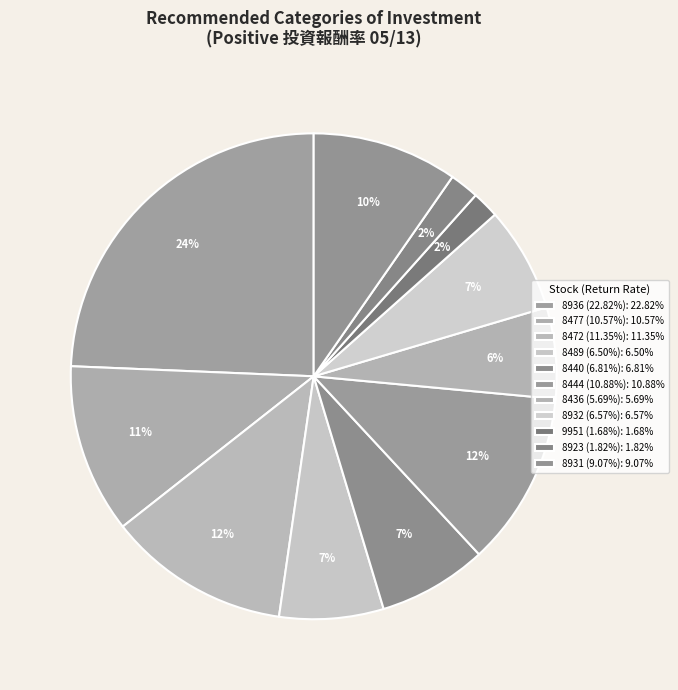

Count the number of slices in the pie.

11